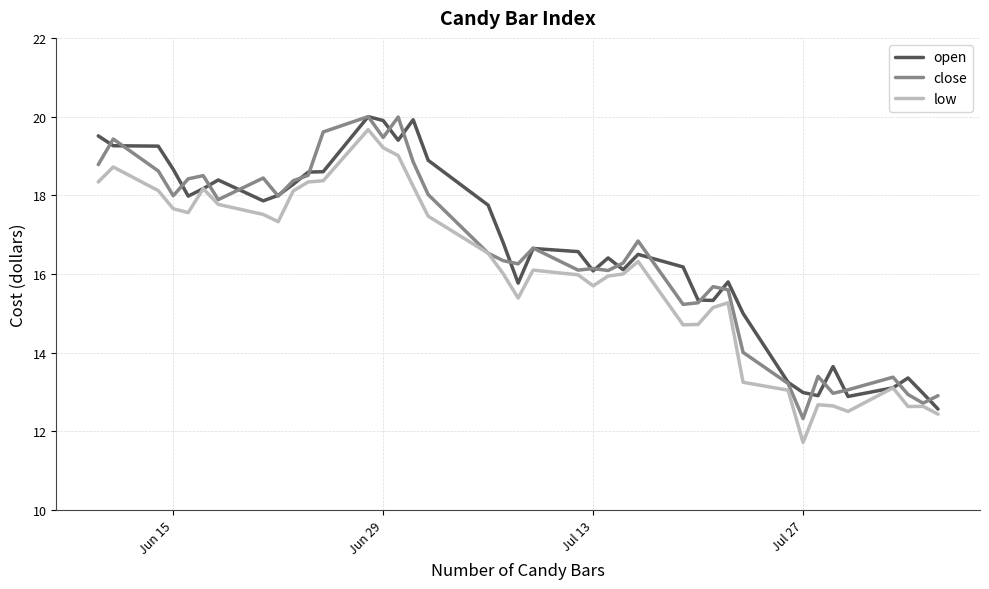

What is the greatest value displayed?

20.0